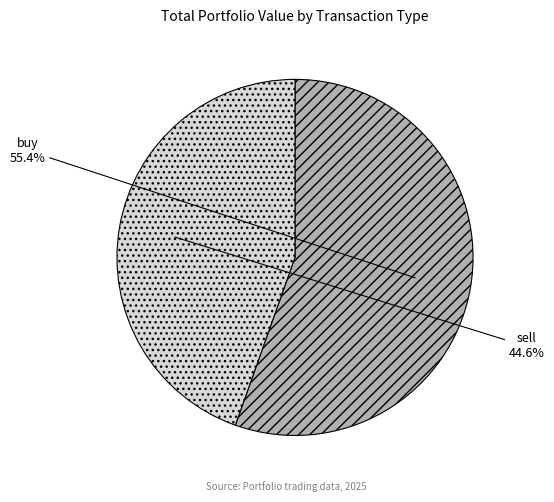

What is the smallest slice in the pie chart?

sell